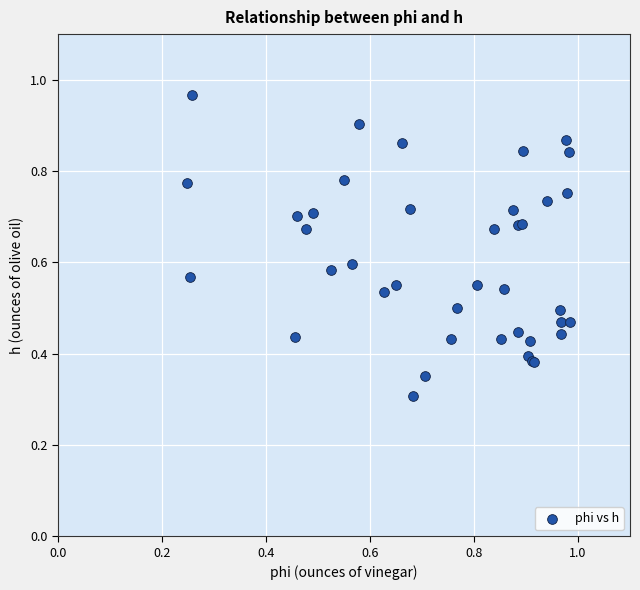

What Y value in the scatter plot is closest to 0?

0.3